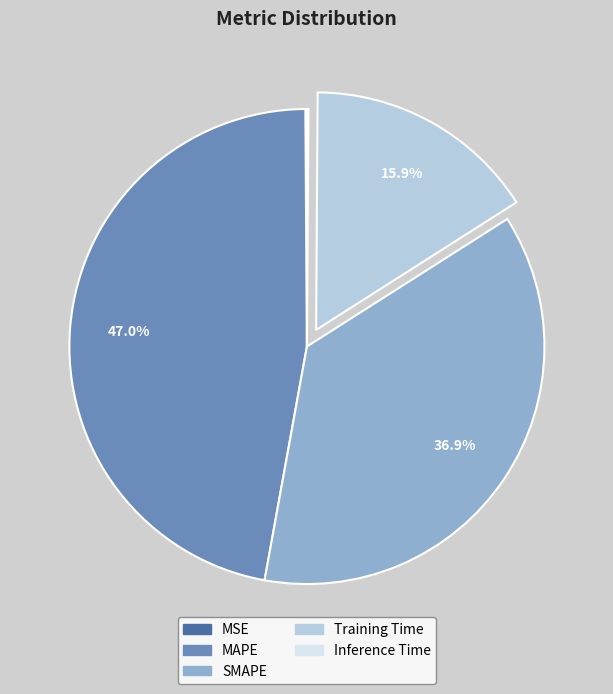

True or false: Training Time accounts for 28% of the total.

False